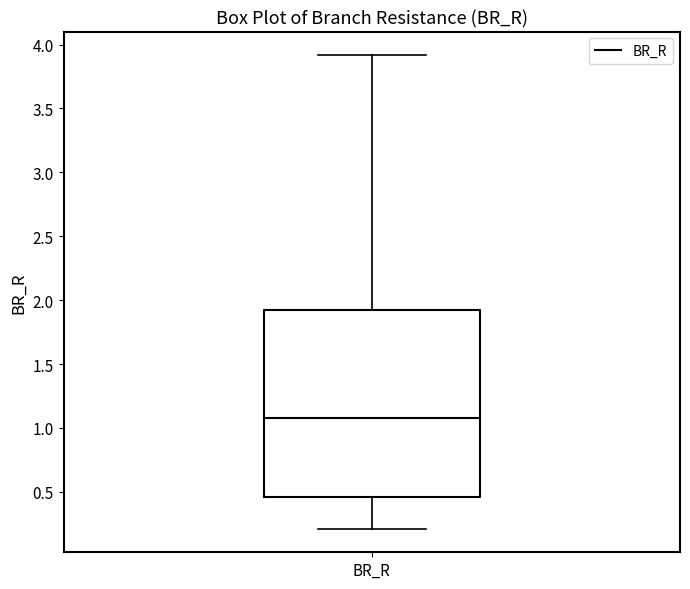

Where does the median line of the box for BR_R sit on the y-axis? The values are not printed on the chart, so give them approximately, as read against the axis.

1.10